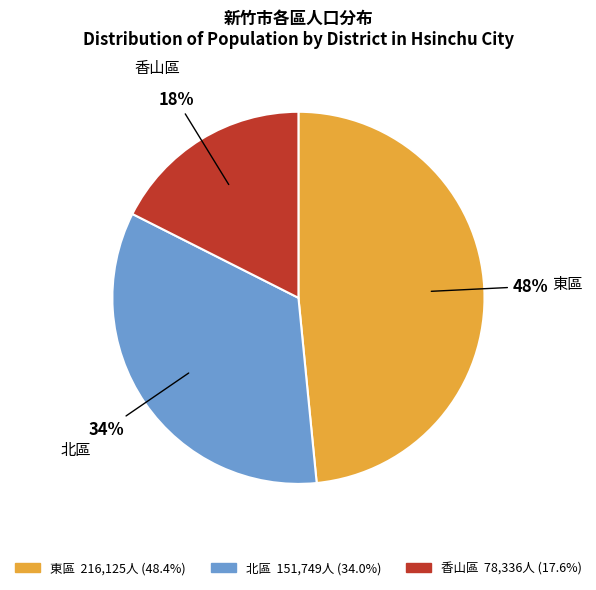

Does 香山區 account for over 50% of the chart?

No